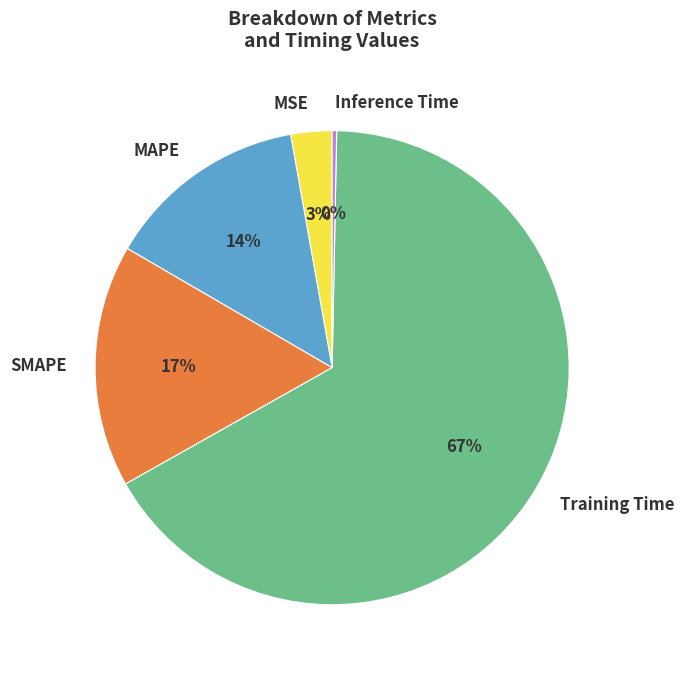

To the nearest percent, what is the average slice percentage?

20%